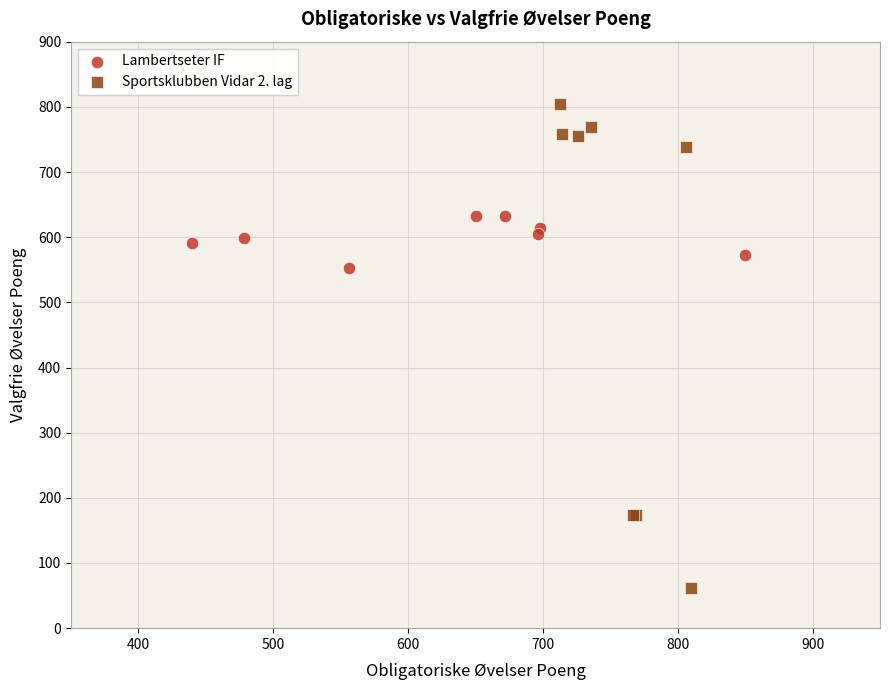

Which series reaches the minimum Y coordinate?

Sportsklubben Vidar 2. lag